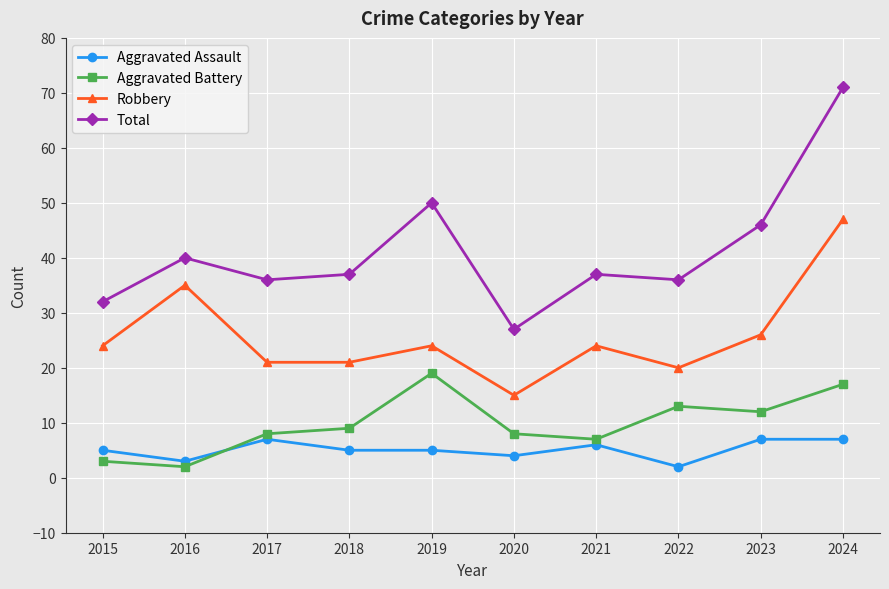

How many times do Aggravated Assault and Aggravated Battery cross each other?

1